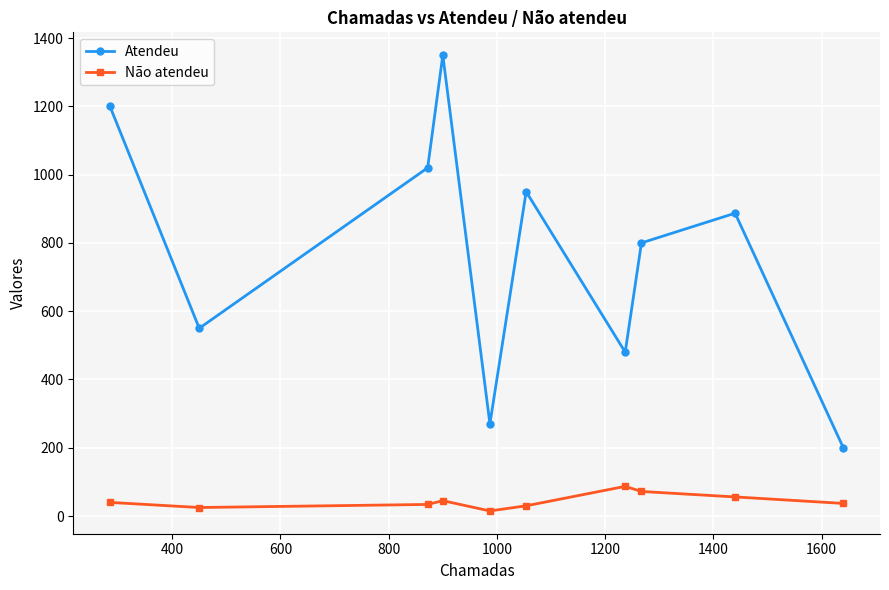

What are all the series names shown in the legend?

Atendeu, Não atendeu